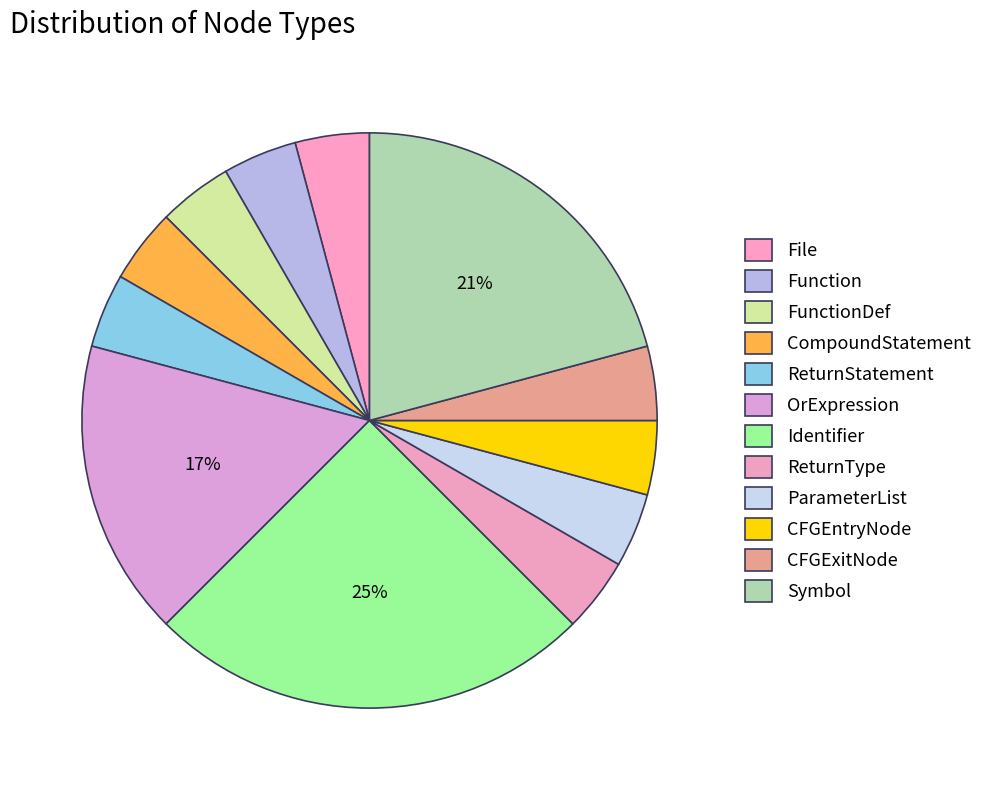

How many segments does this pie chart have?

12